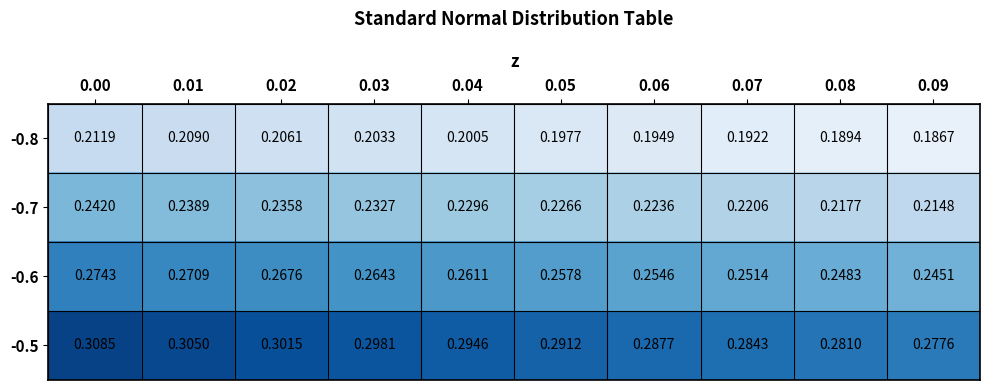

Which series has the widest spread of values?

-0.5